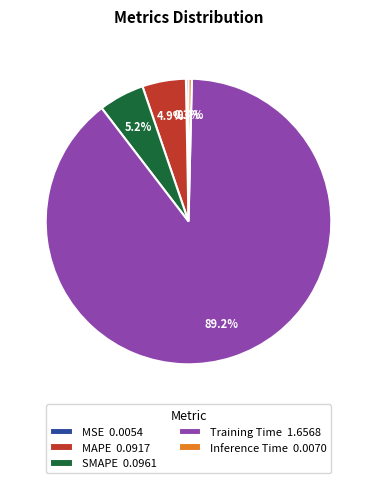

What is the majority slice?

Training Time